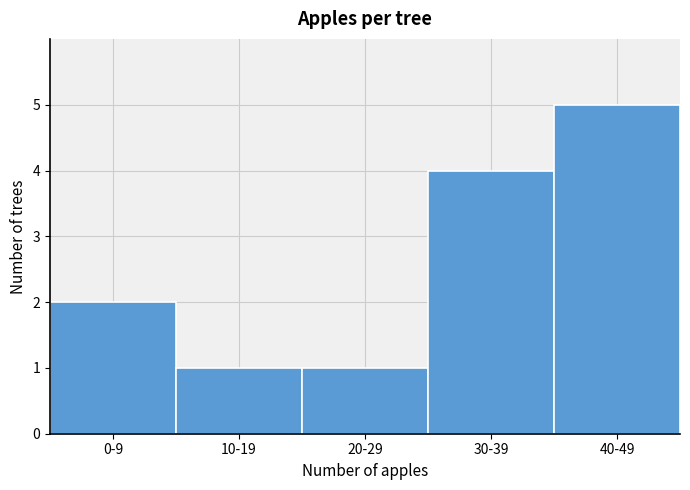

Reading left to right, extract all data points from this chart.

2	1	1	4	5